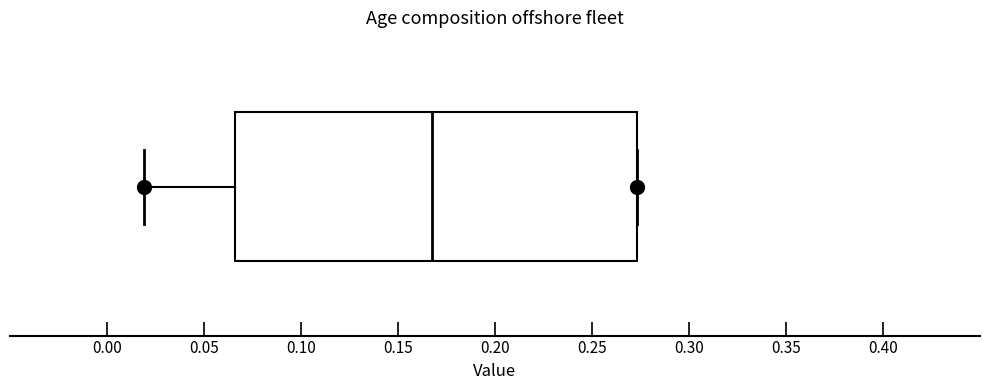

Read this box plot against the x-axis: the position of the median line, the range covered by the box, and the ends of both whiskers. The values are not printed on the chart, so give them approximately, as read against the axis.

median 0.170, box 0.065 to 0.275, whiskers 0.020 to 0.275